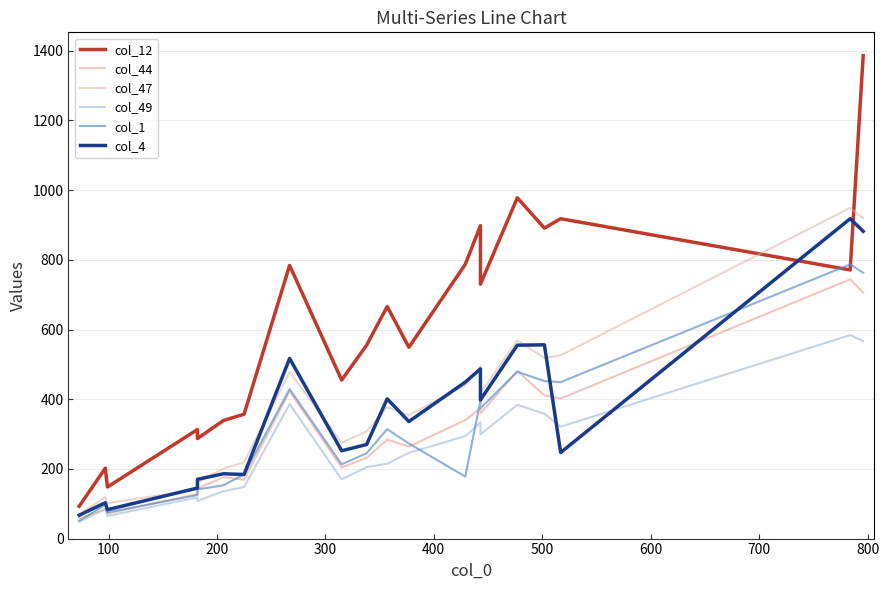

Is the value of col_4 at 15 greater than the value of col_1 at 13?

Yes